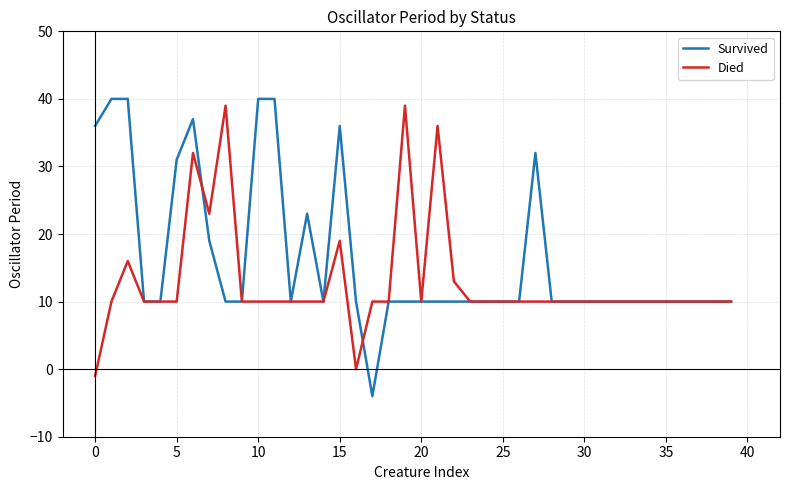

What is the maximum value shown in the chart?

40